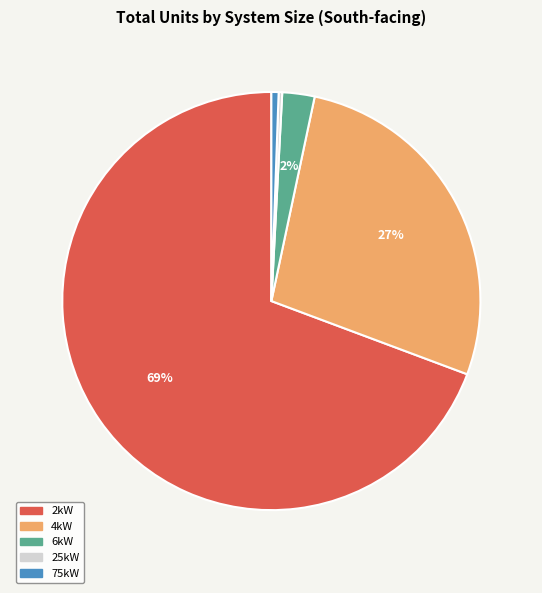

Does 2kW account for over 50% of the chart?

Yes